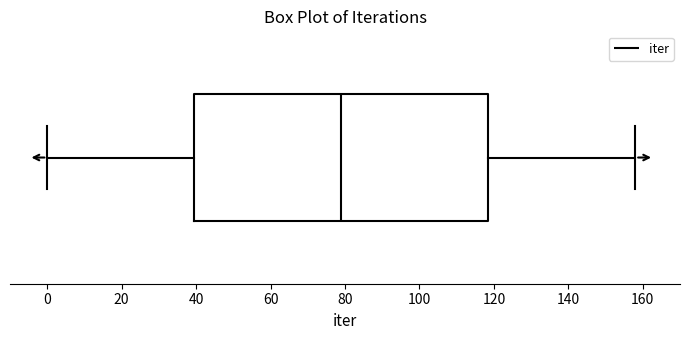

Transcribe this box plot: give where the median line is, the range the box spans, and where the two whiskers end, as read against the x-axis. The values are not printed on the chart, so give them approximately, as read against the axis.

median 80, box 40 to 118, whiskers 0 to 158